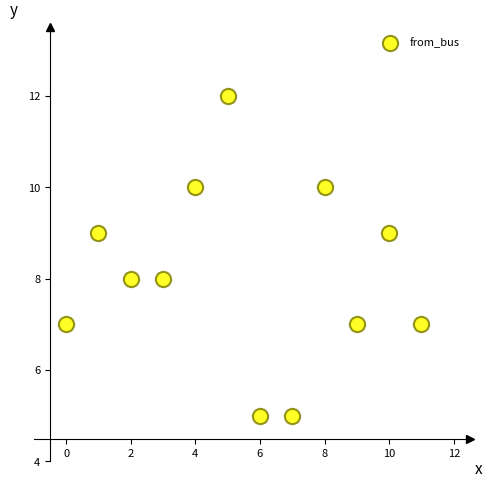

What is the range of Y values (max minus min)?

7